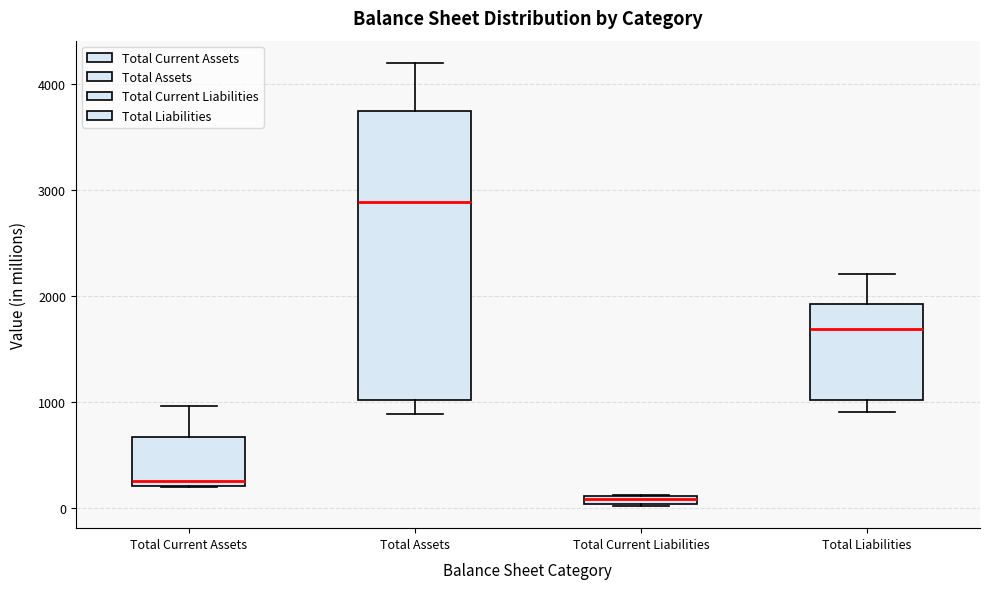

Which box's median line is the highest?

Total Assets